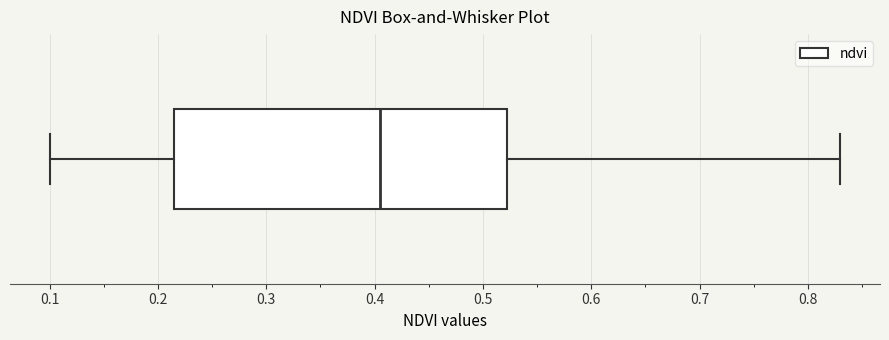

Transcribe this box plot: give where the median line is, the range the box spans, and where the two whiskers end, as read against the x-axis. The values are not printed on the chart, so give them approximately, as read against the axis.

median 0.41, box 0.22 to 0.52, whiskers 0.10 to 0.83